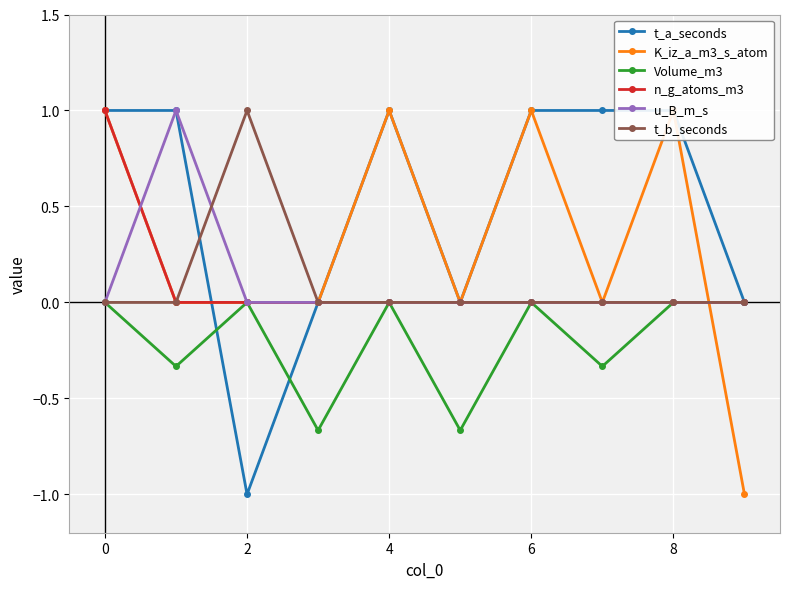

True or false: n_g_atoms_m3 has a value of 0.0 at 8.

True